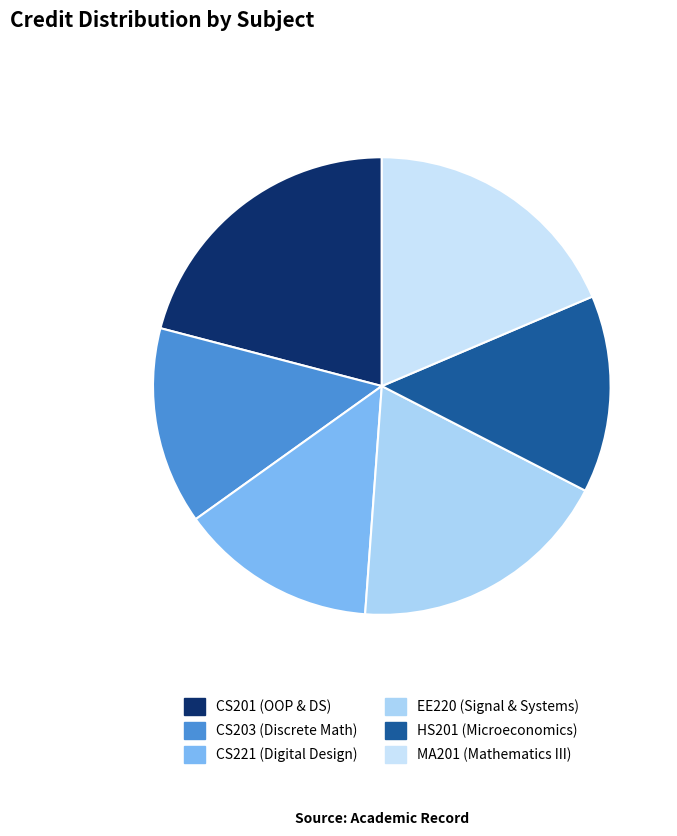

Rank the categories by value from lowest to highest.

CS203, CS221, HS201, EE220, MA201, CS201